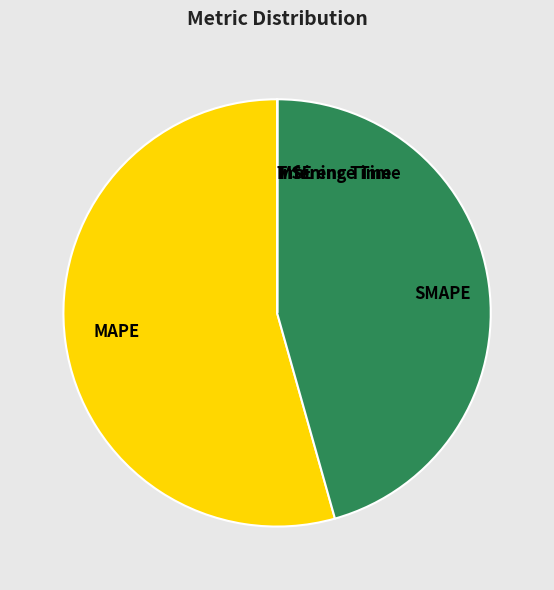

What is the ratio of the value at MAPE to the value at SMAPE?

1.2